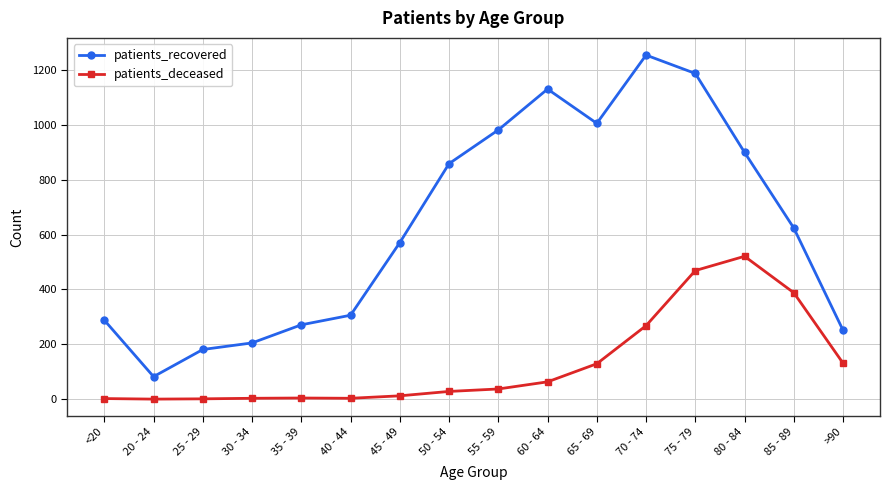

What is the difference between the patients_deceased values at 25 - 29 and >90?

130